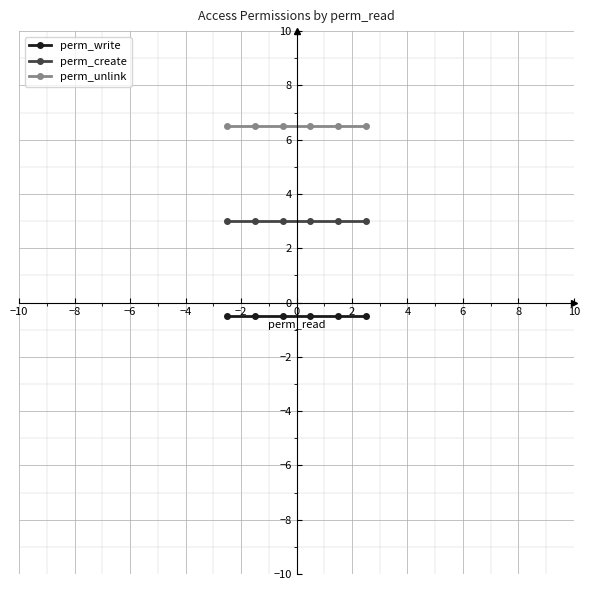

What is the highest value of the perm_create series?

3.0